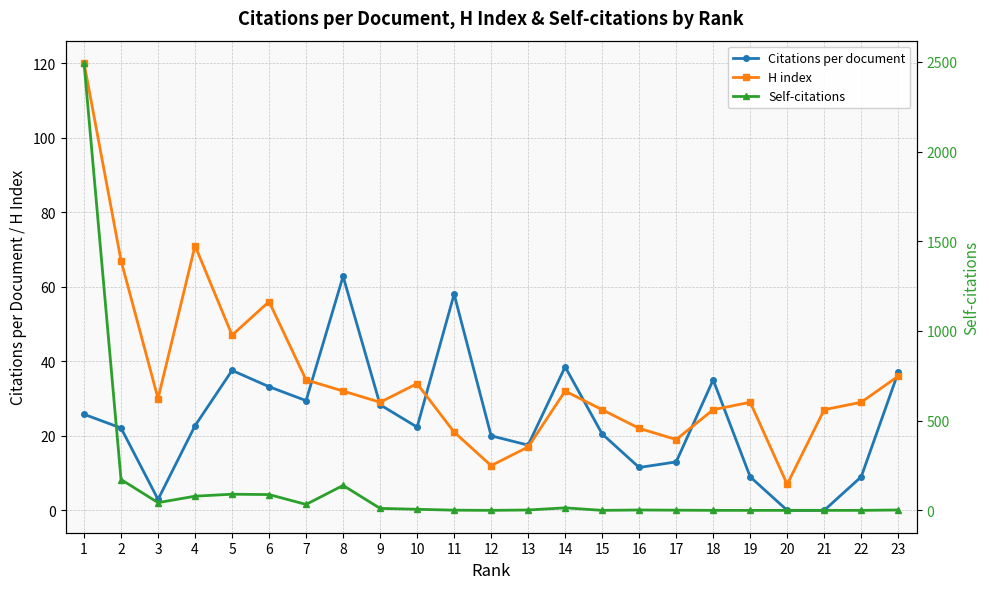

Where do Citations per document and H index first cross each other?

7 and 8